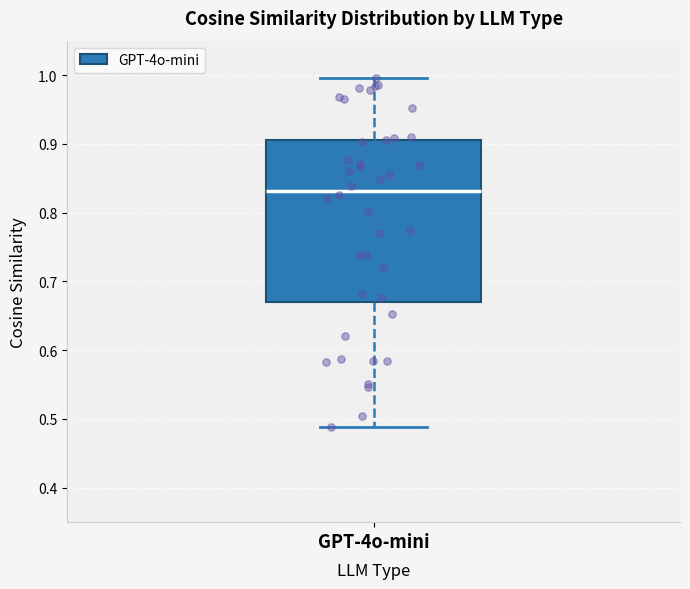

Transcribe this box plot: give where the median line is, the range the box spans, and where the two whiskers end, as read against the y-axis. The values are not printed on the chart, so give them approximately, as read against the axis.

median 0.83, box 0.67 to 0.91, whiskers 0.49 to 1.00